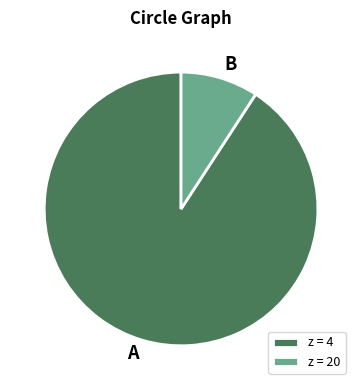

The z = 20 slice represents 20% of the pie. True or false?

False